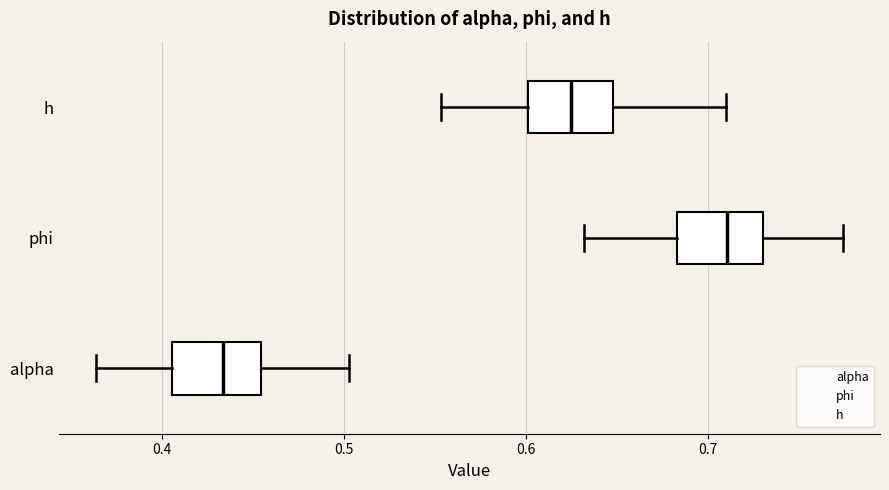

Which box has the furthest to the left median line?

alpha